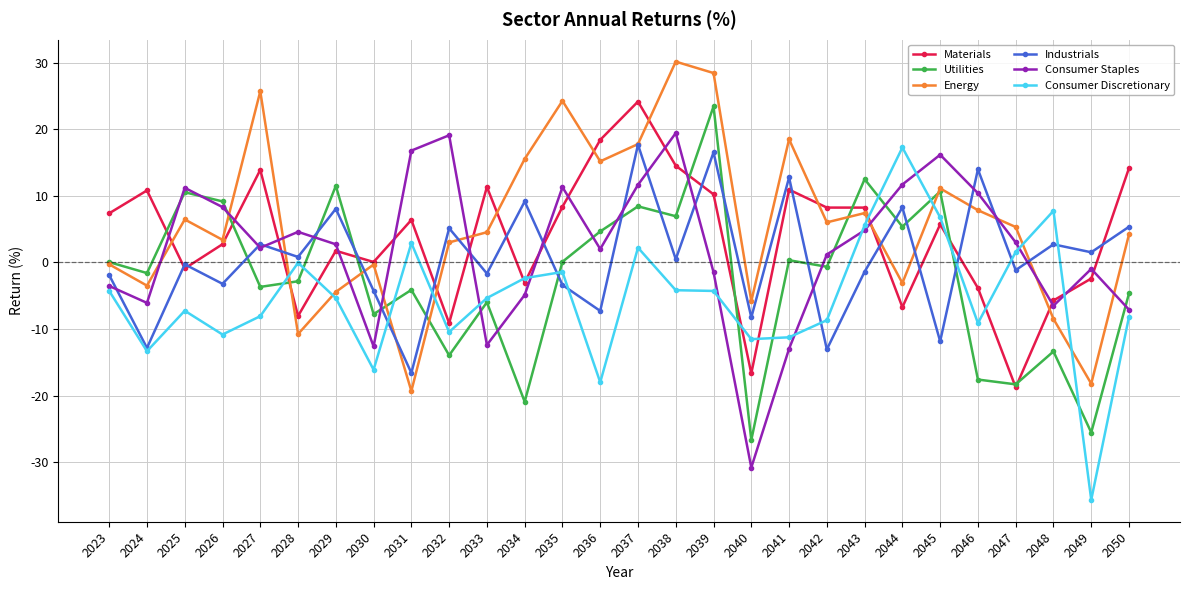

True or false: Materials has more than 1 points higher than both neighbors.

True